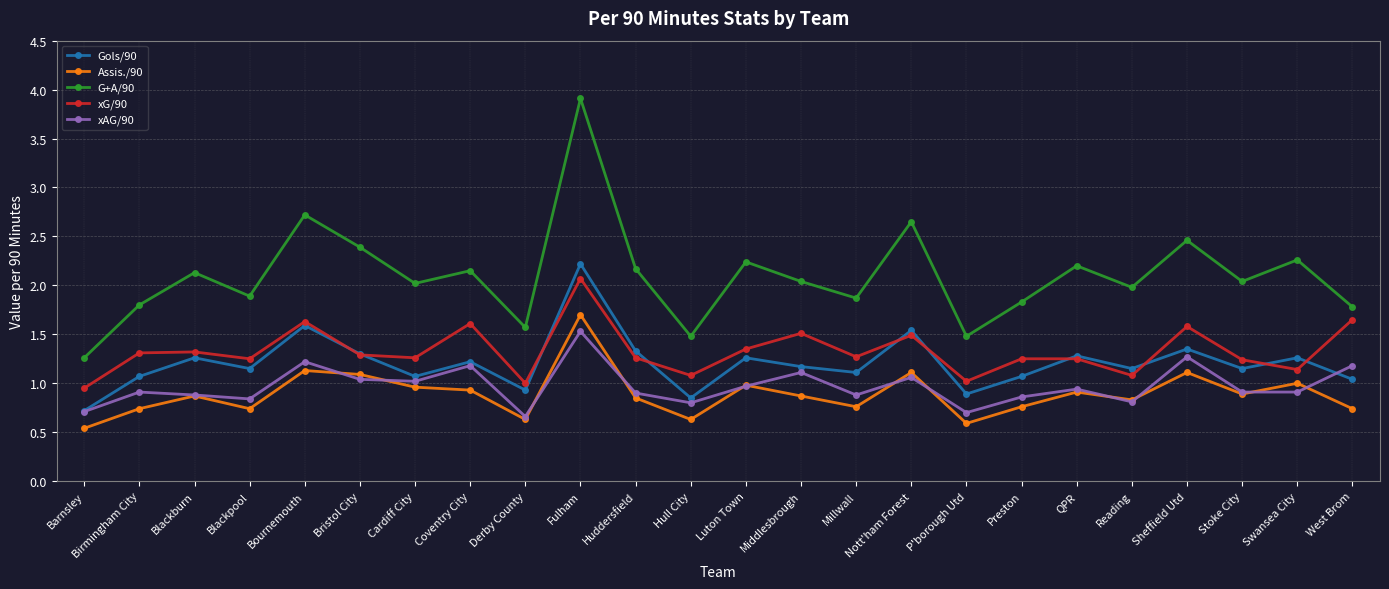

Which series has the largest total across all categories?

G+A/90